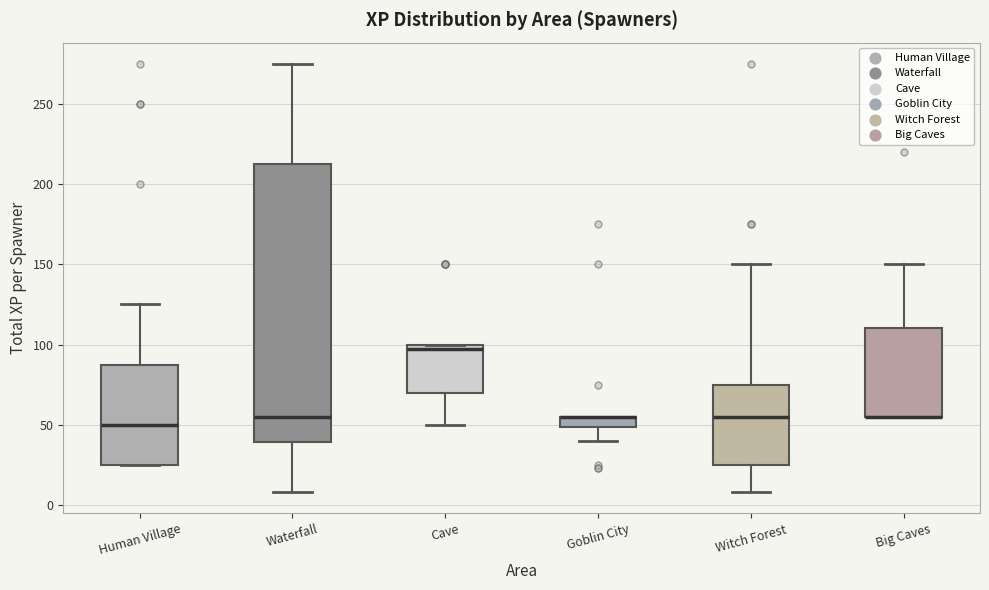

Where is the lower edge of the box for Goblin City on the y-axis? The values are not printed on the chart, so give them approximately, as read against the axis.

50